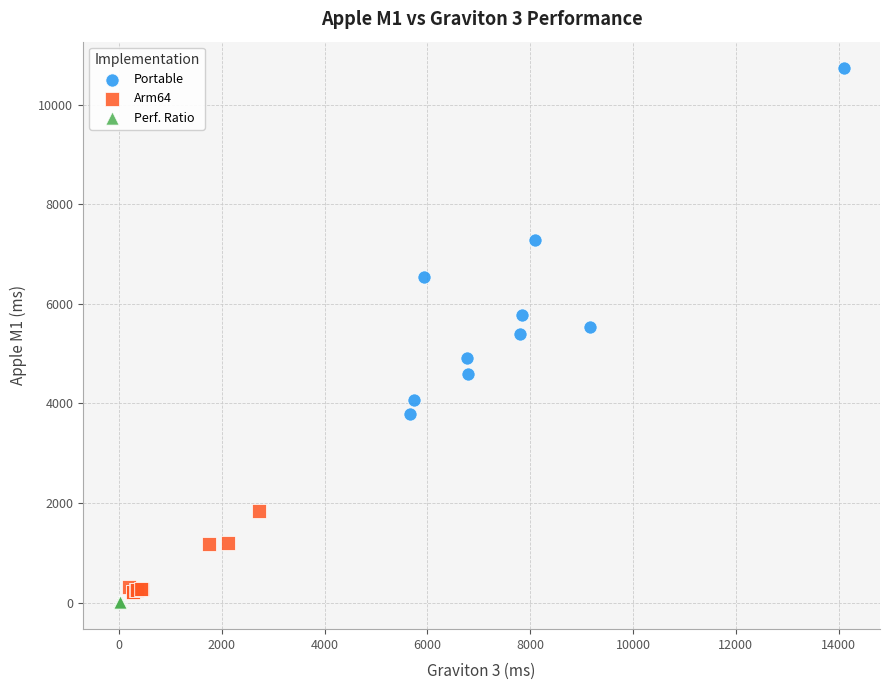

Which series contains the highest Y value?

Portable